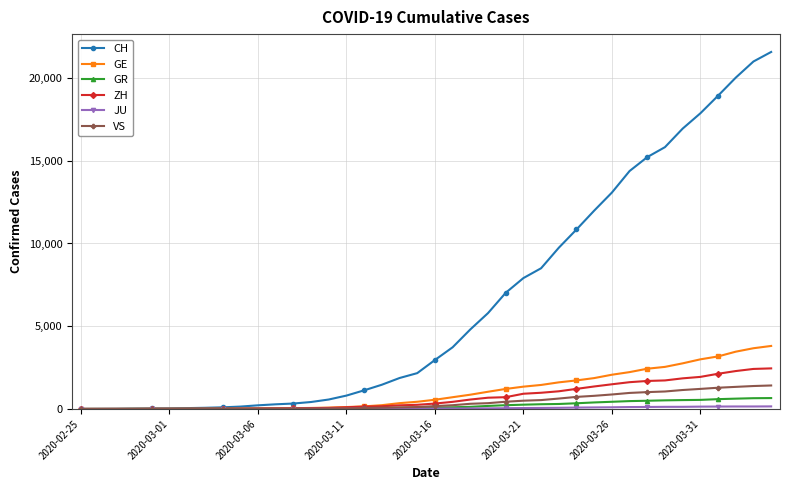

Which series has the largest range (max minus min)?

CH